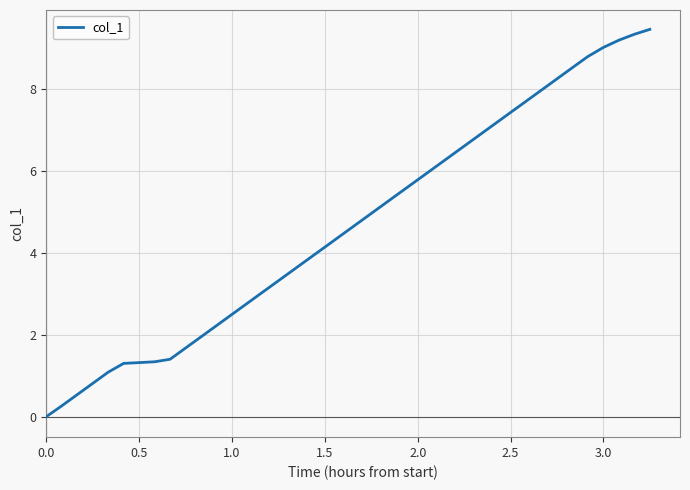

What is the difference between the maximum and minimum values?

9.5